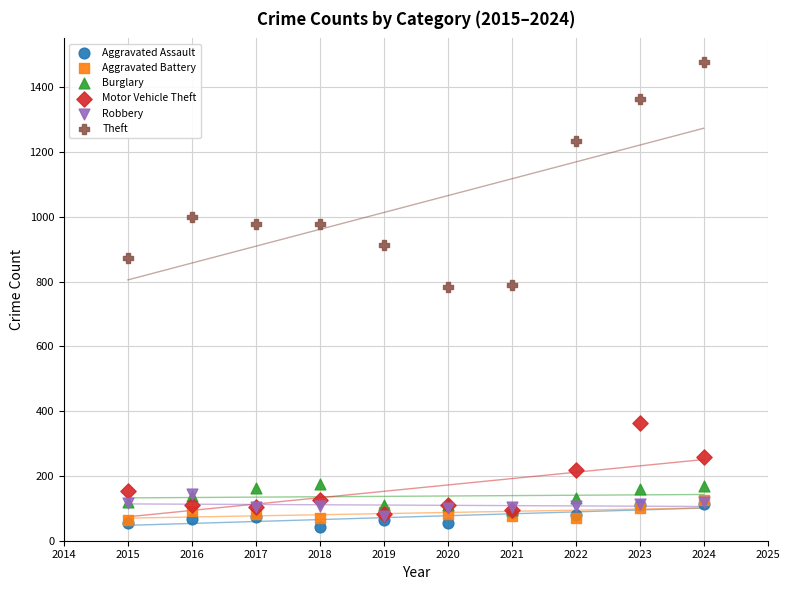

Which series reaches the maximum Y coordinate?

Theft